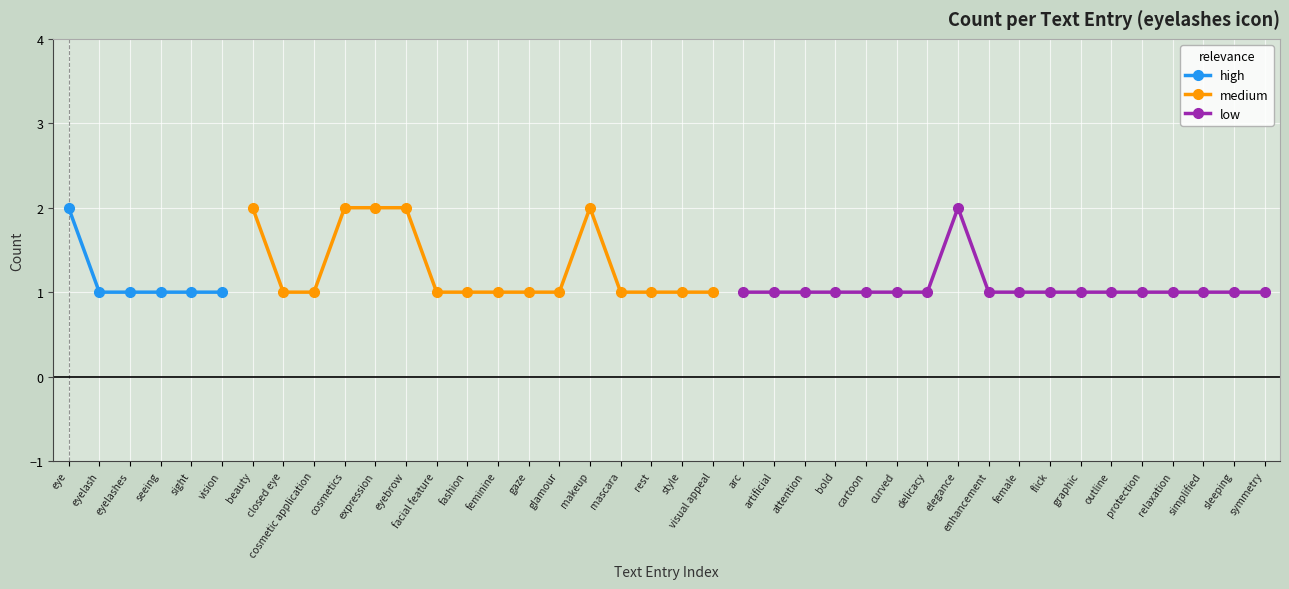

What is the sum of all values?

47